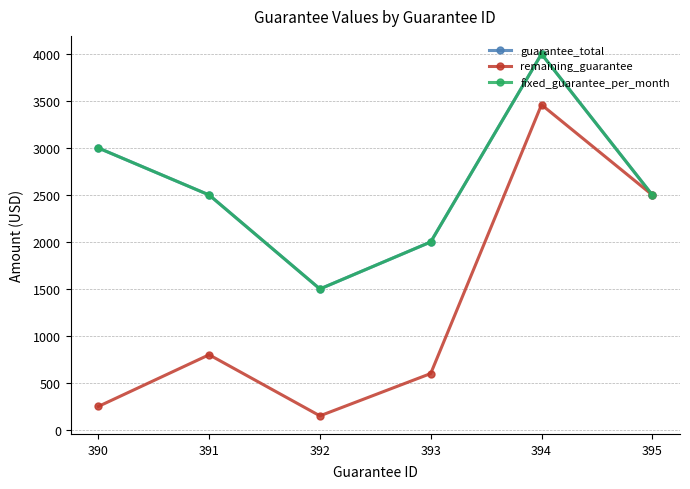

True or false: remaining_guarantee and guarantee_total intersect in this chart.

False